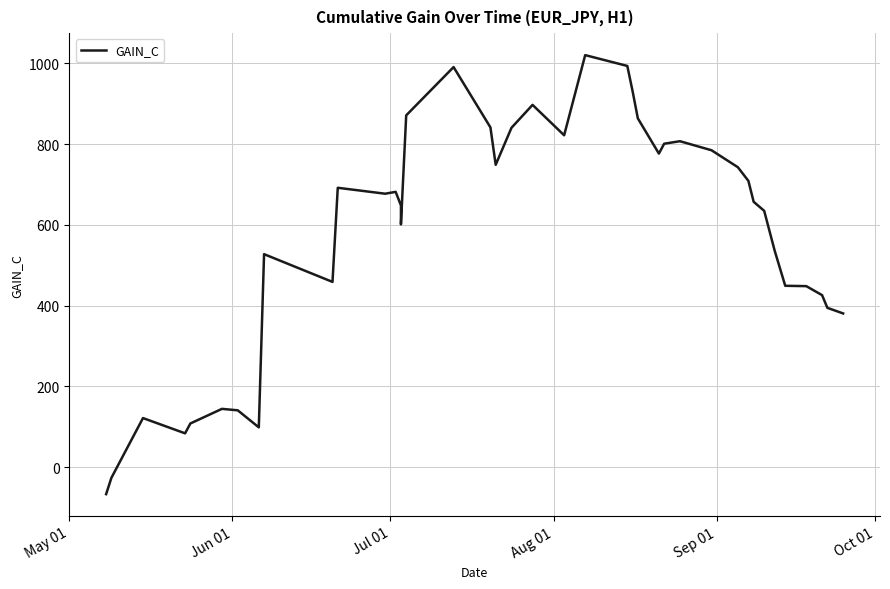

True or false: there are more than 2 points higher than both neighbors.

True